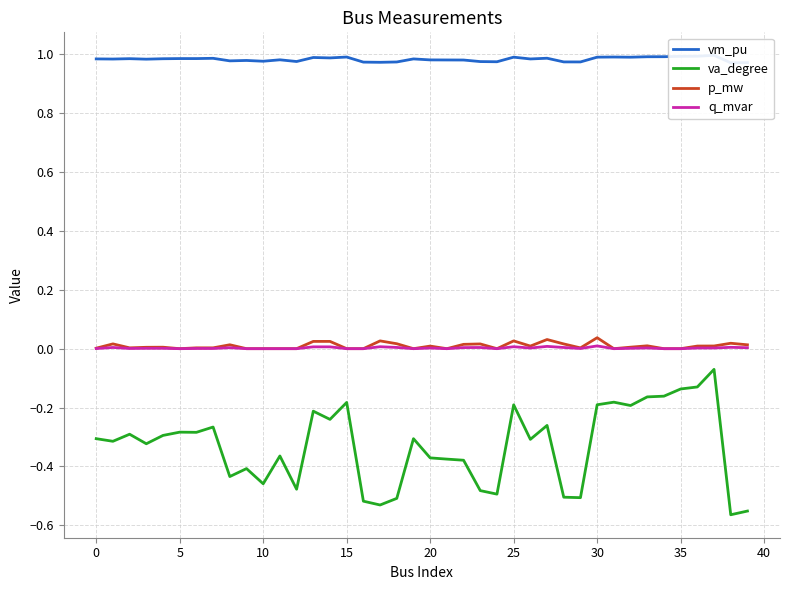

Which series has the widest spread of values?

va_degree